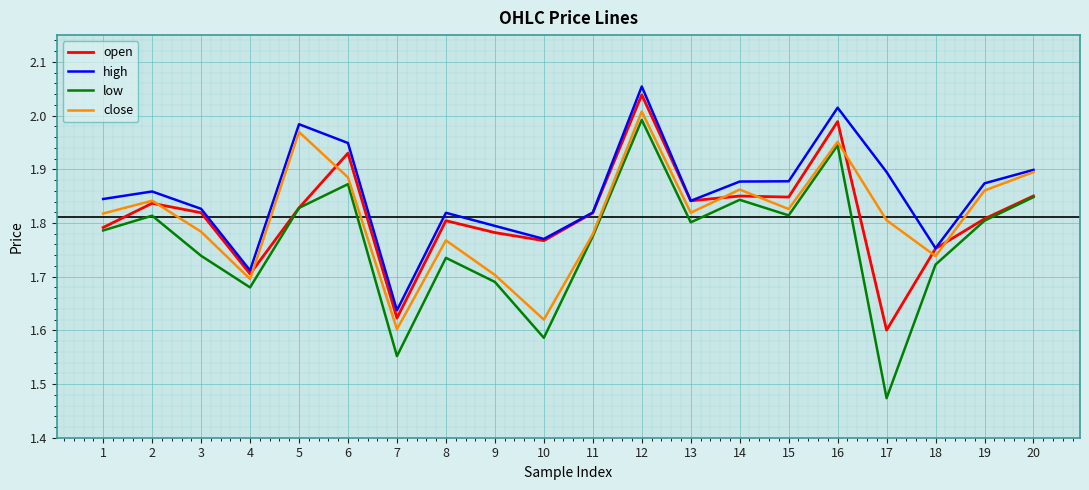

Is this an area chart (filled region under the line)?

No